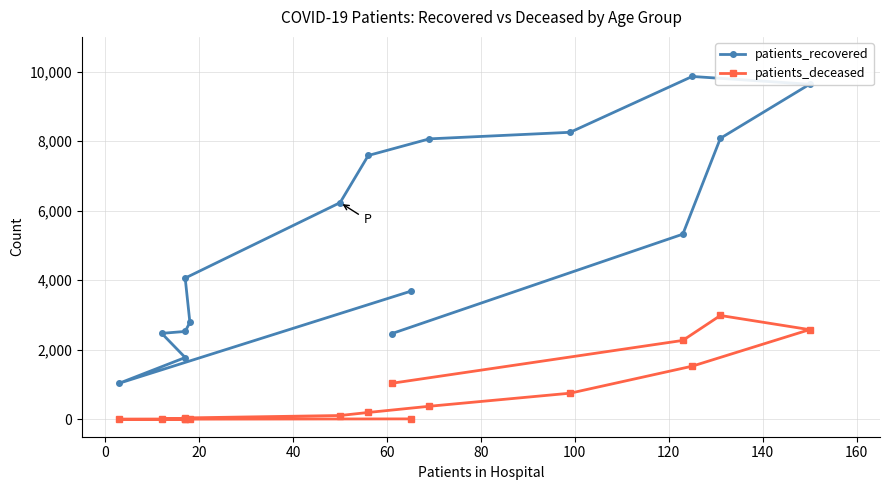

What is the sum of all patients_recovered values?

83874